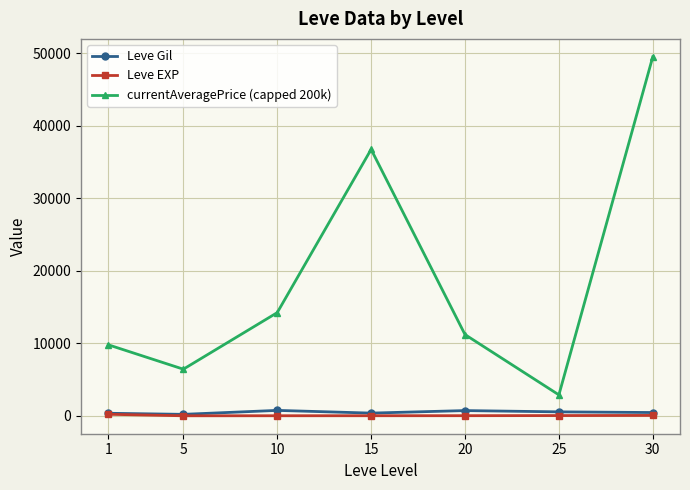

Is the value of Leve Gil at 25 greater than the value of currentAveragePrice (capped 200k) at 5?

No